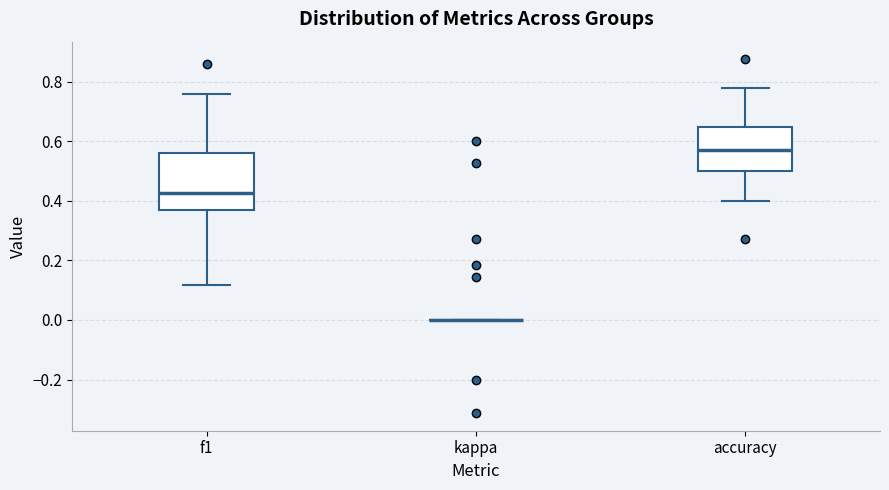

Reading left to right, transcribe this box plot: for each box, give where its median line is, the range the box spans, and where its two whiskers end, as read against the y-axis. The values are not printed on the chart, so give them approximately, as read against the axis.

f1: median 0.42, box 0.38 to 0.56, whiskers 0.12 to 0.76
kappa: box collapsed to a line at 0.00, whiskers 0.00 to 0.00
accuracy: median 0.58, box 0.50 to 0.64, whiskers 0.40 to 0.78